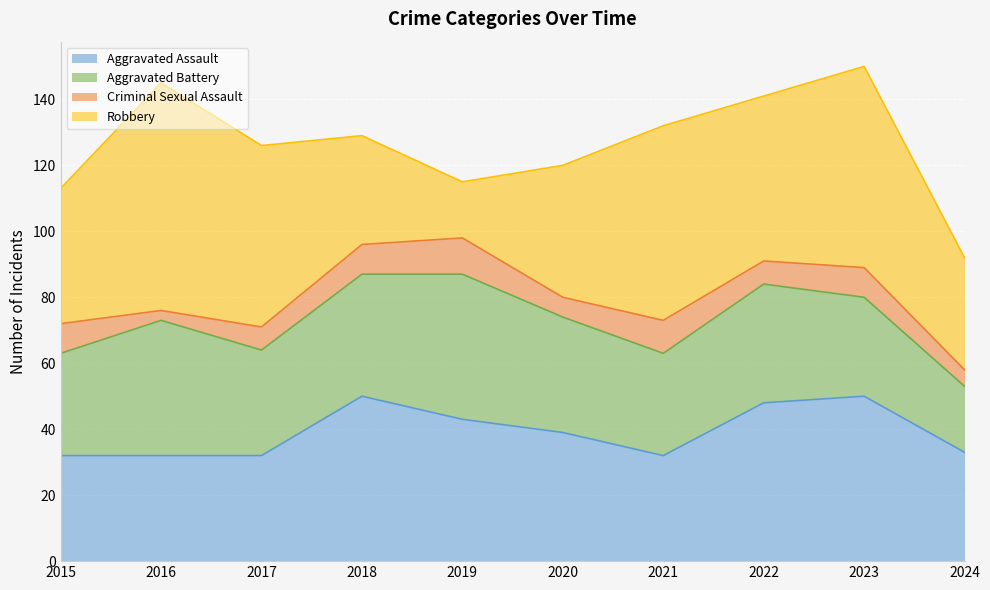

Count the number of data series in this chart.

4